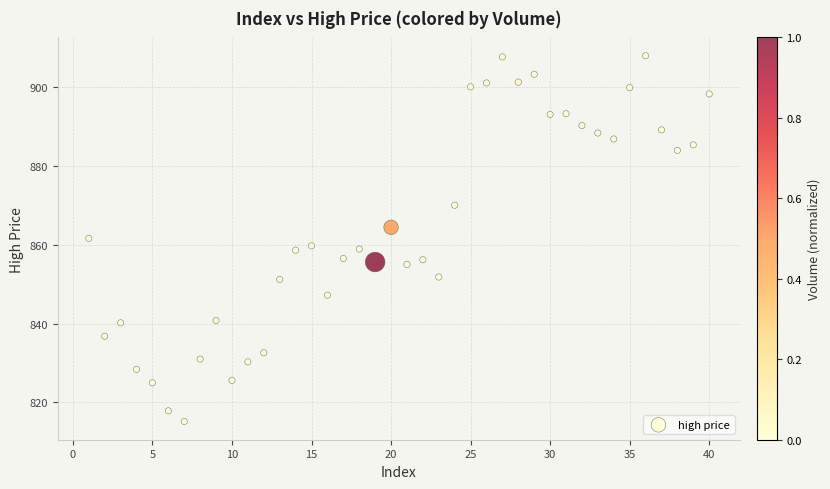

What is the range of Y values (max minus min)?

92.7